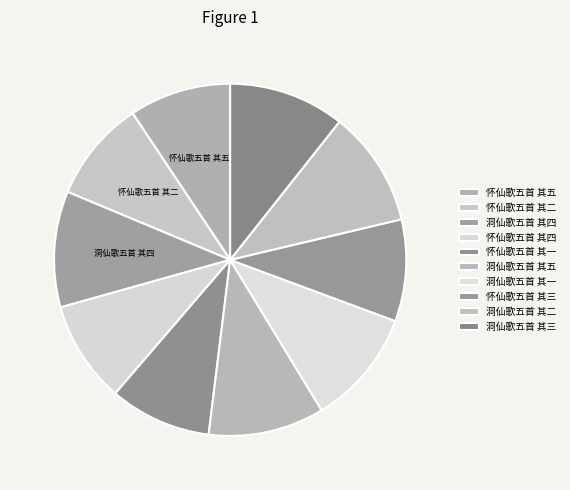

Is the sum of 洞仙歌五首 其二 and 怀仙歌五首 其三 greater than half?

No